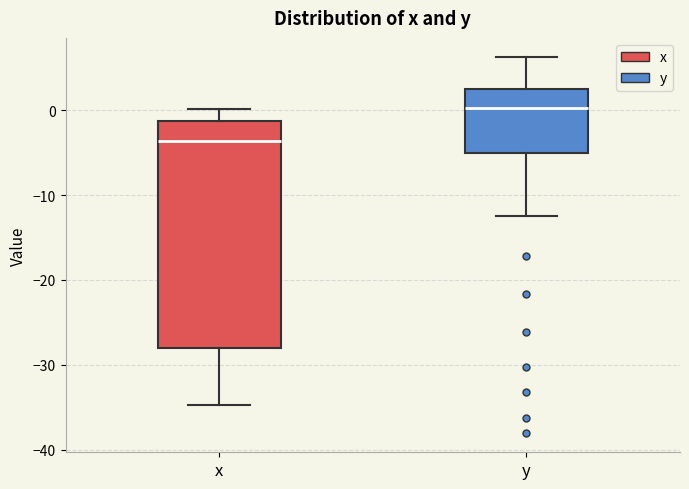

Where does the upper whisker of the box for y end on the y-axis? The values are not printed on the chart, so give them approximately, as read against the axis.

6